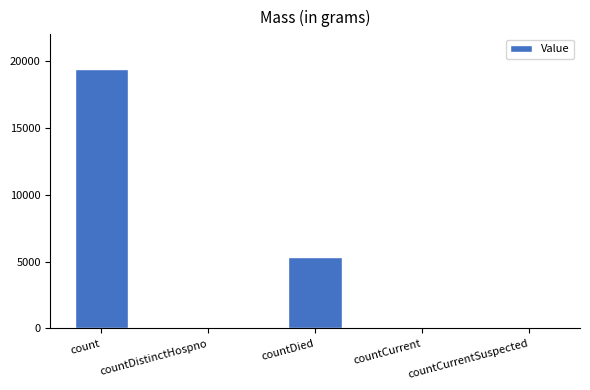

At which label is the value closest to 9708?

countDied